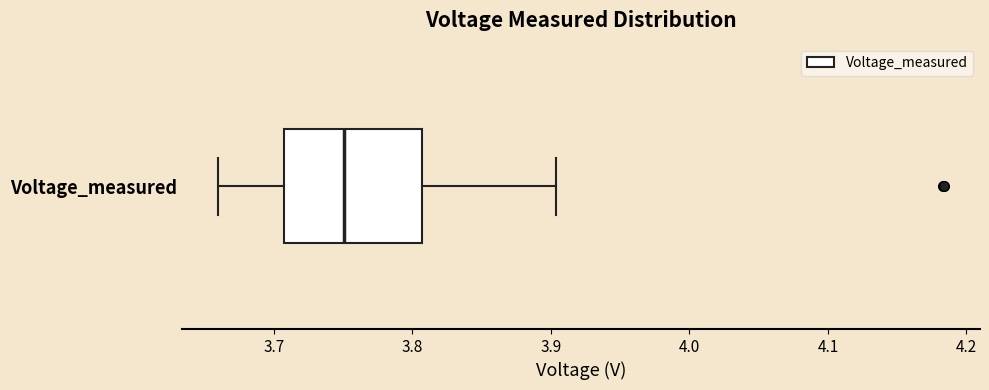

Read this box plot against the x-axis: the position of the median line, the range covered by the box, and the ends of both whiskers. The values are not printed on the chart, so give them approximately, as read against the axis.

median 3.75, box 3.71 to 3.81, whiskers 3.66 to 3.90